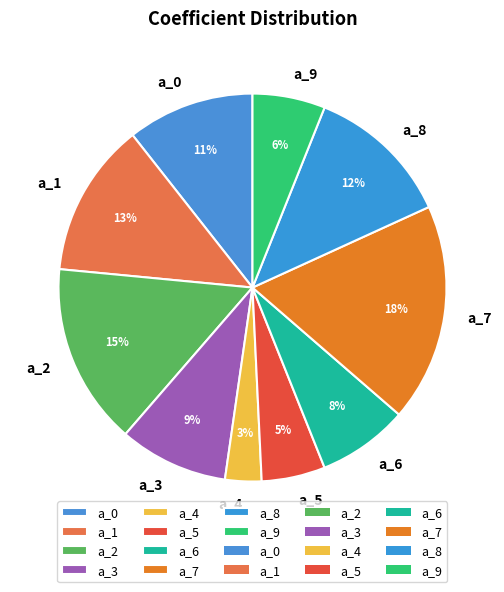

What is the smallest slice in the pie chart?

a_4